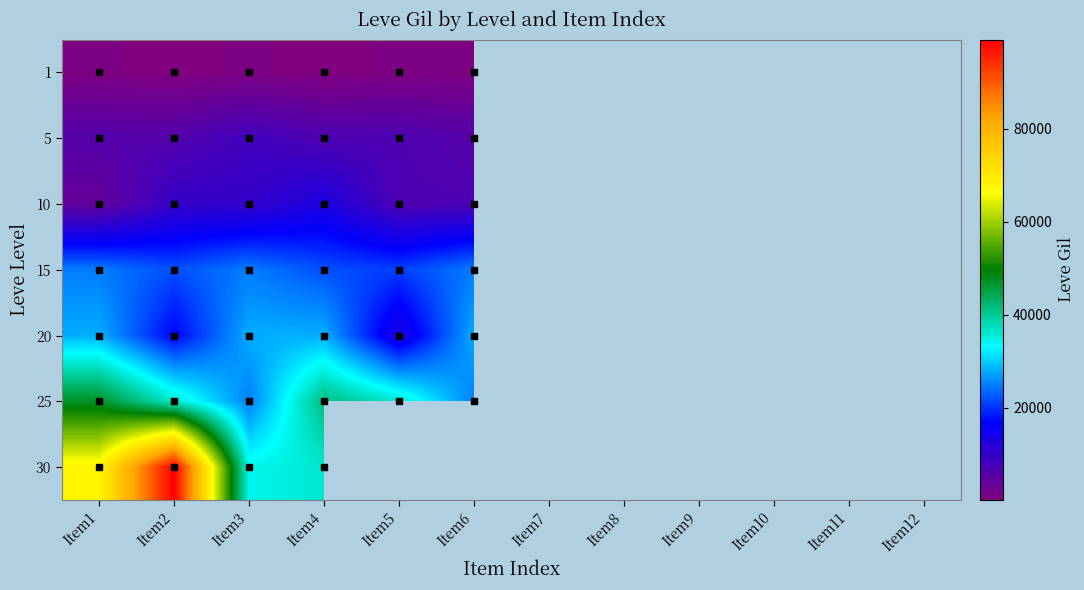

The value of 1 at Item4 is 84.3. True or false?

False